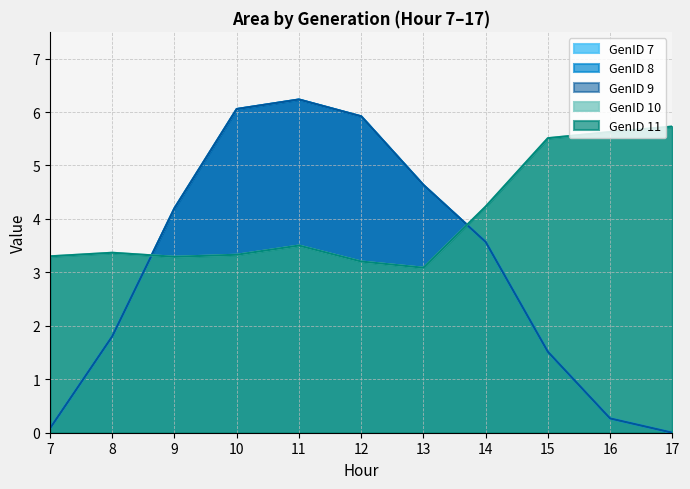

Which series has the largest range (max minus min)?

GenID 7